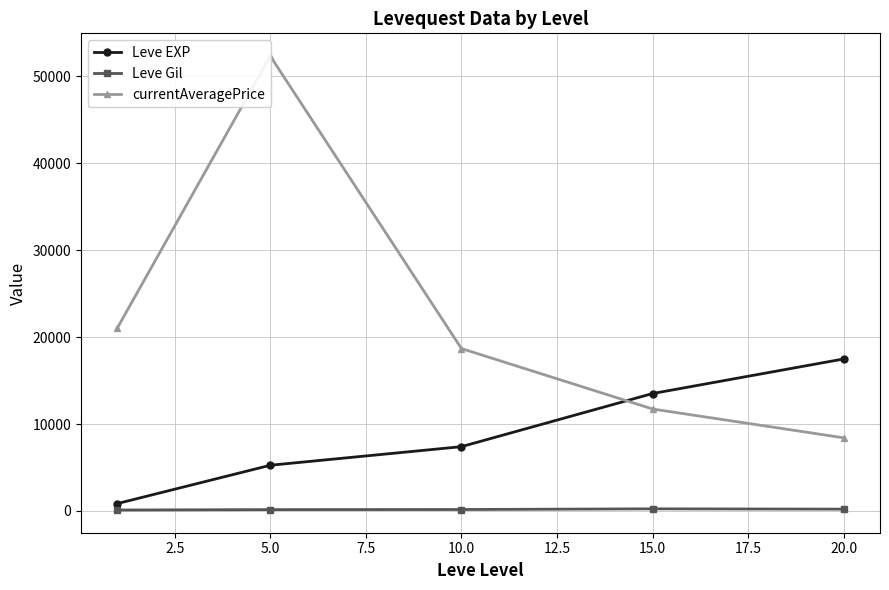

True or false: Leve EXP has more than 0 points higher than both neighbors.

False